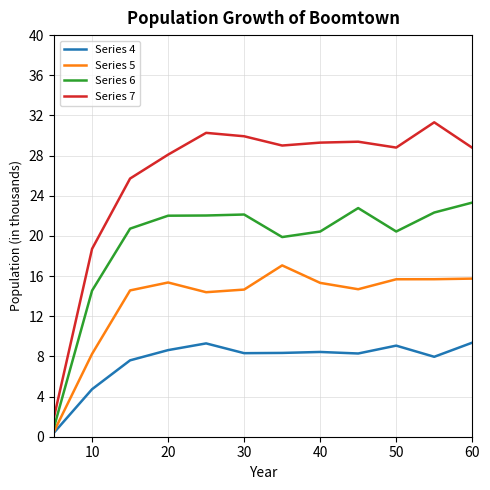

Which series has the largest range (max minus min)?

Series 7